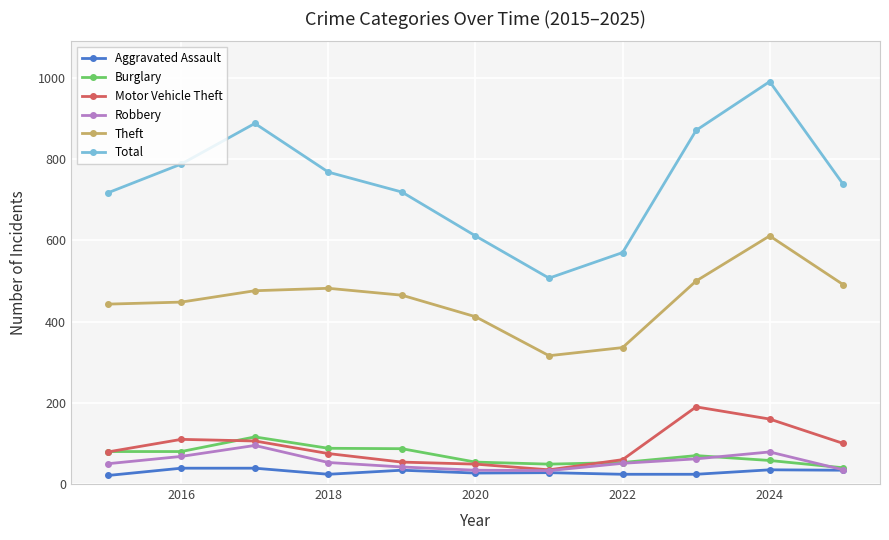

True or false: Total and Robbery intersect in this chart.

False